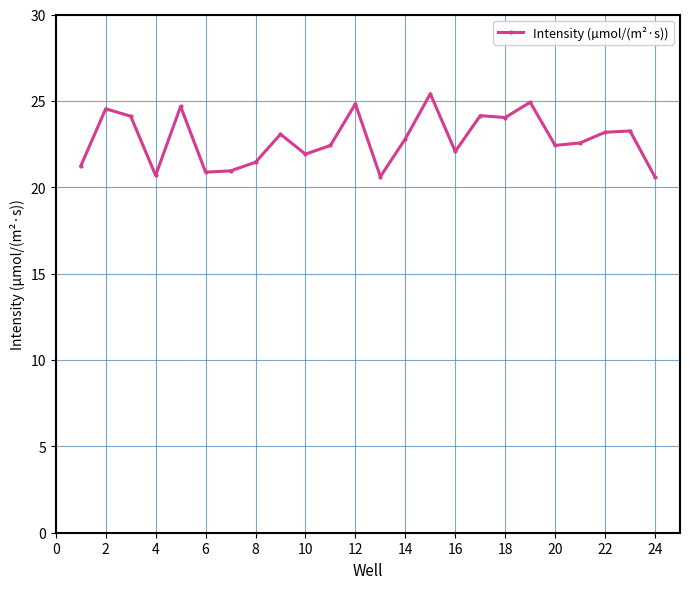

What is the difference between the maximum and second lowest values?

4.8